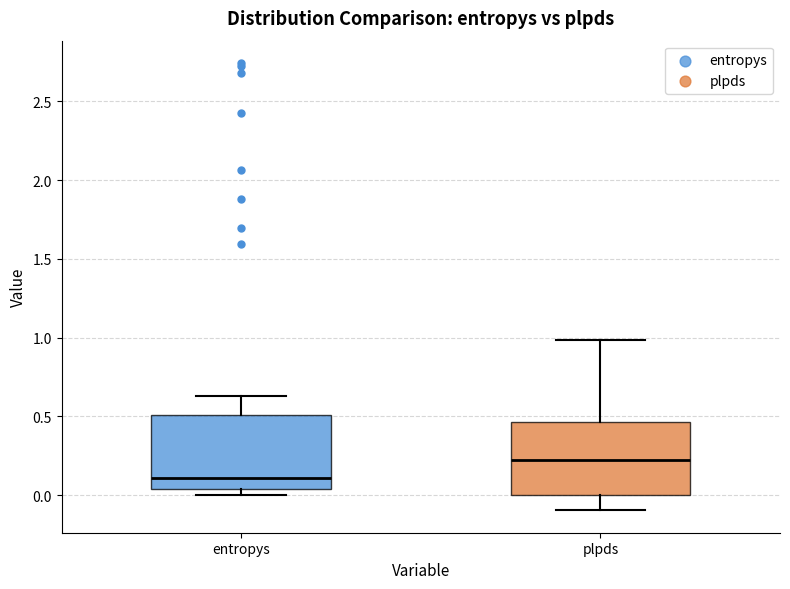

Where does the upper whisker of the box for plpds end on the y-axis? The values are not printed on the chart, so give them approximately, as read against the axis.

1.00